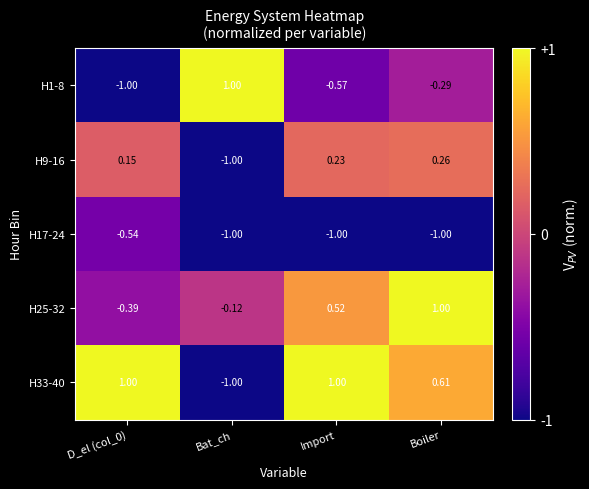

Is the value of H17-24 at D_el (col_0) greater than the value of H1-8 at Boiler?

No